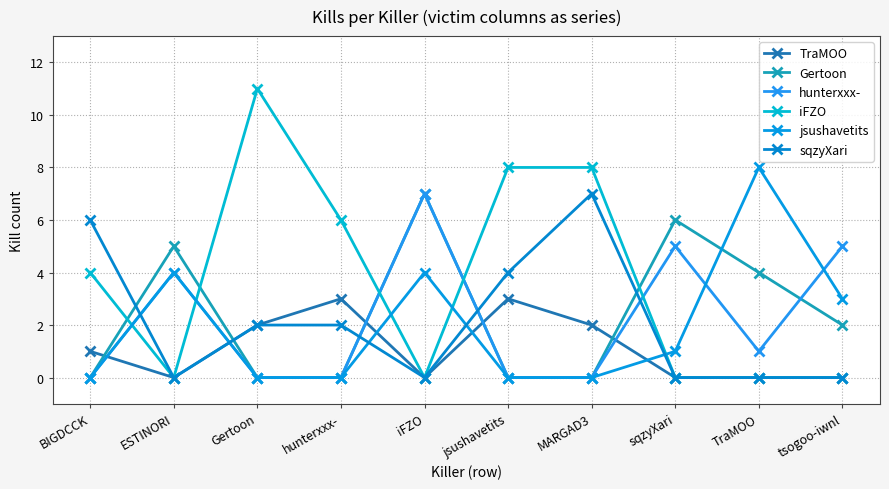

How many TraMOO values are between 0 and 2?

8